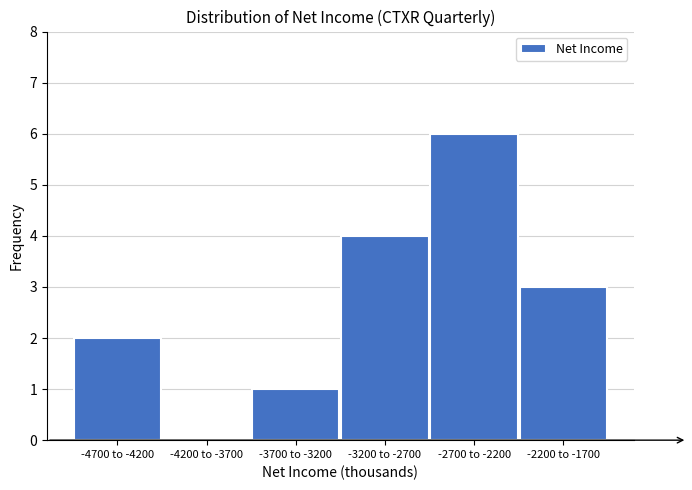

Reading left to right, transcribe all the data shown in this chart.

-4700 to -4200=2	-4200 to -3700=0	-3700 to -3200=1	-3200 to -2700=4	-2700 to -2200=6	-2200 to -1700=3